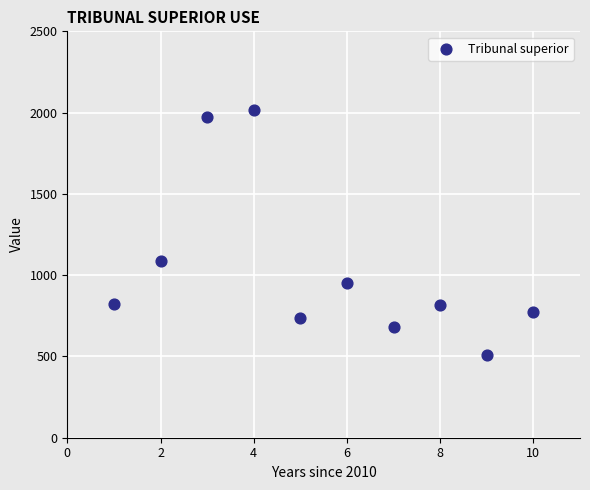

What is the range of X values (max minus min)?

9.0